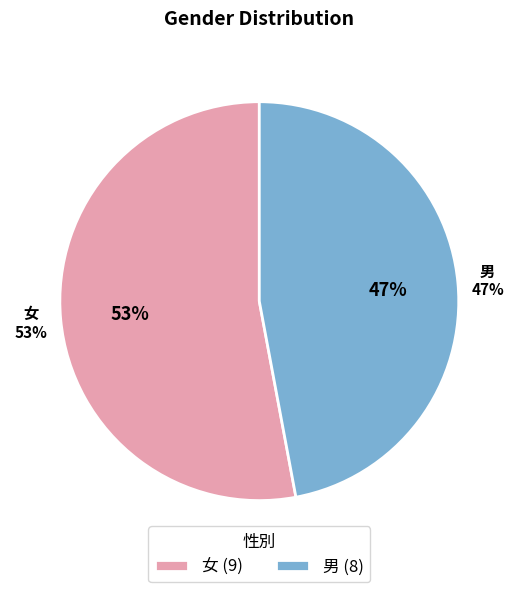

How many slices are in this pie chart?

2